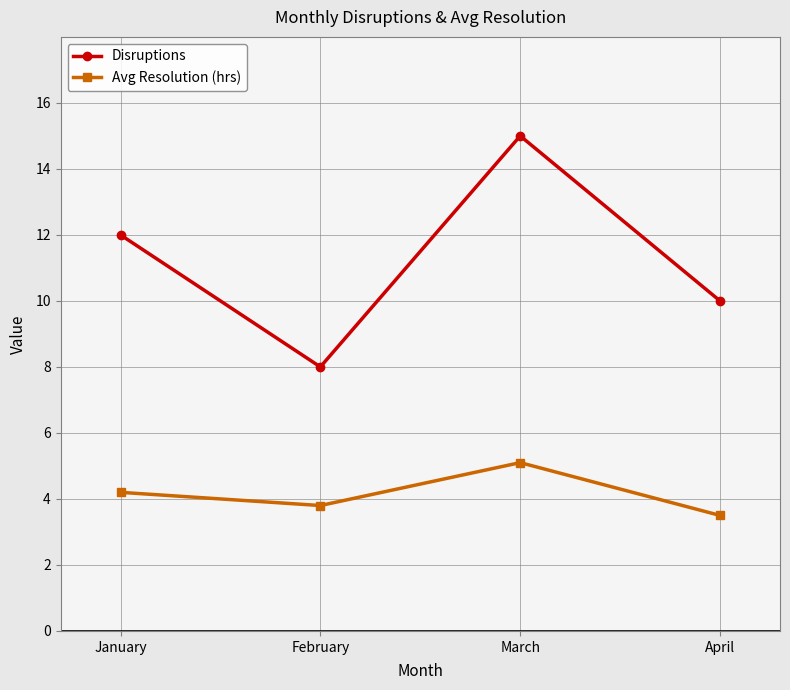

At which category does Avg Resolution (hrs) reach its first local valley?

February